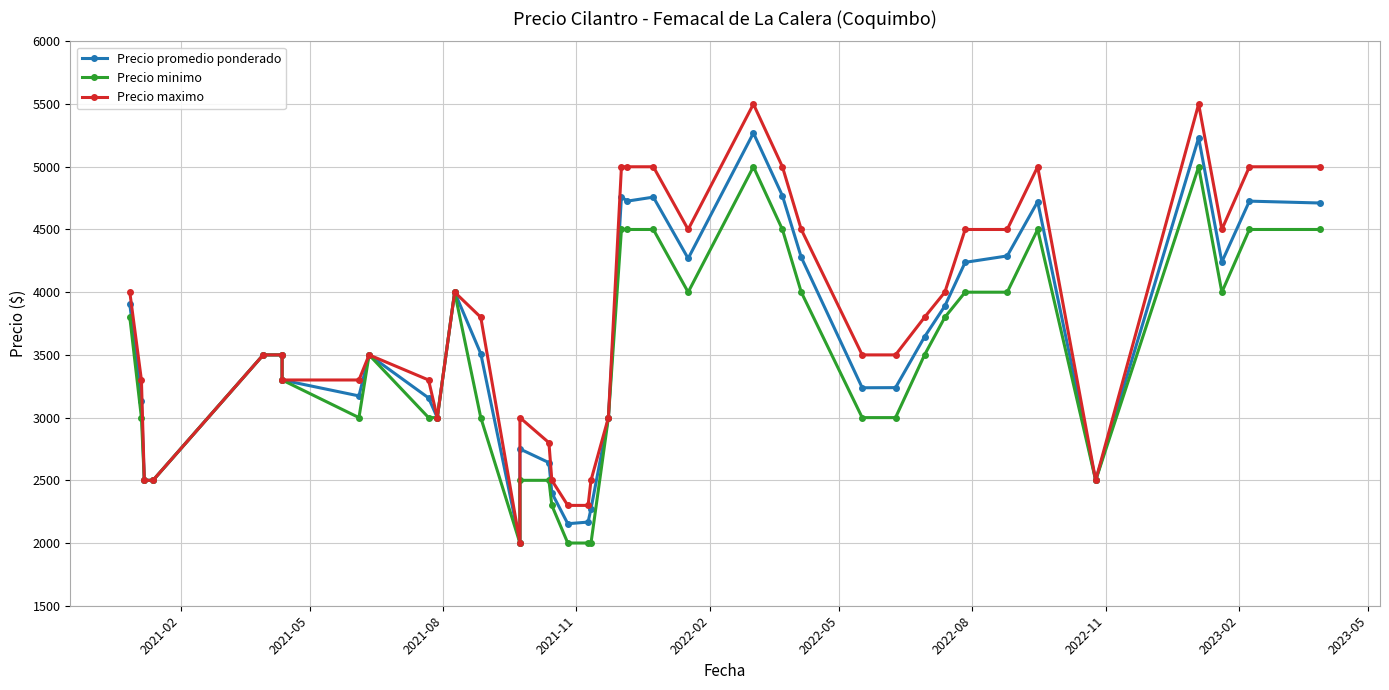

What is the minimum value shown in the chart?

2000